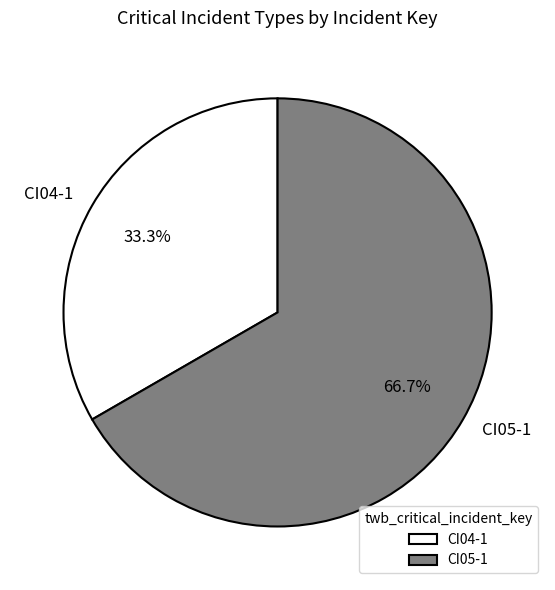

To the nearest percent, what percentage of the pie is CI04-1?

33%